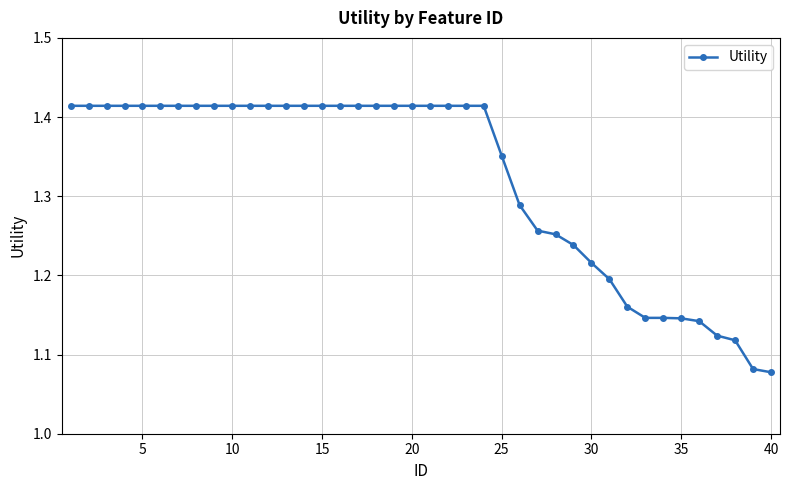

What is the sum of all values?

52.9